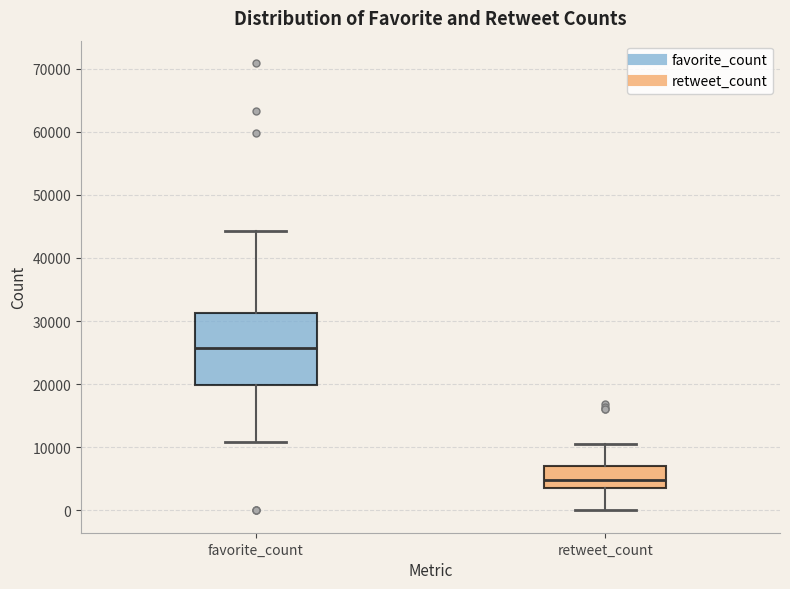

Which box has the lowest median line?

retweet_count